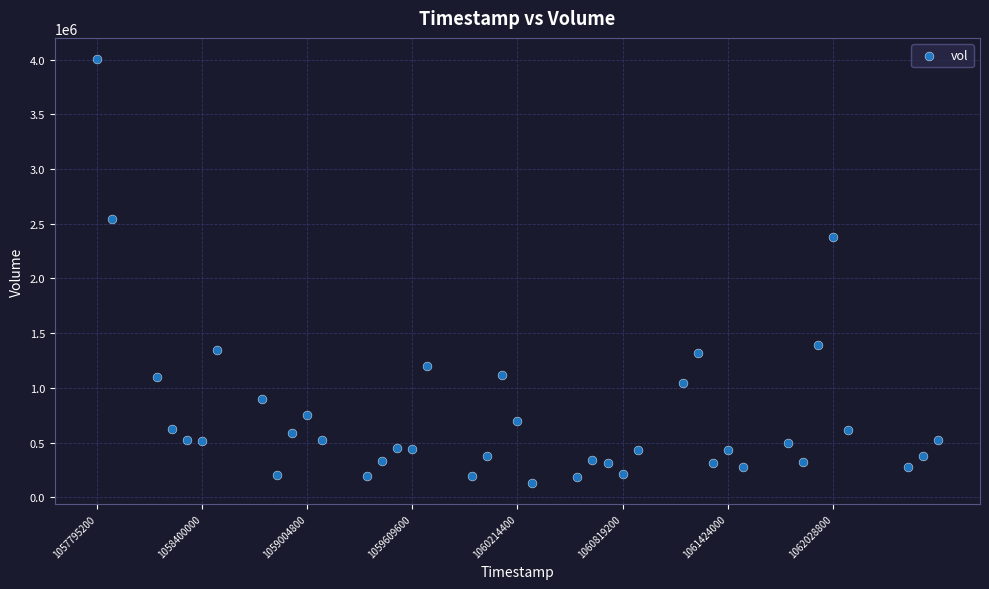

What Y value in the scatter plot is closest to 2069160?

2379160